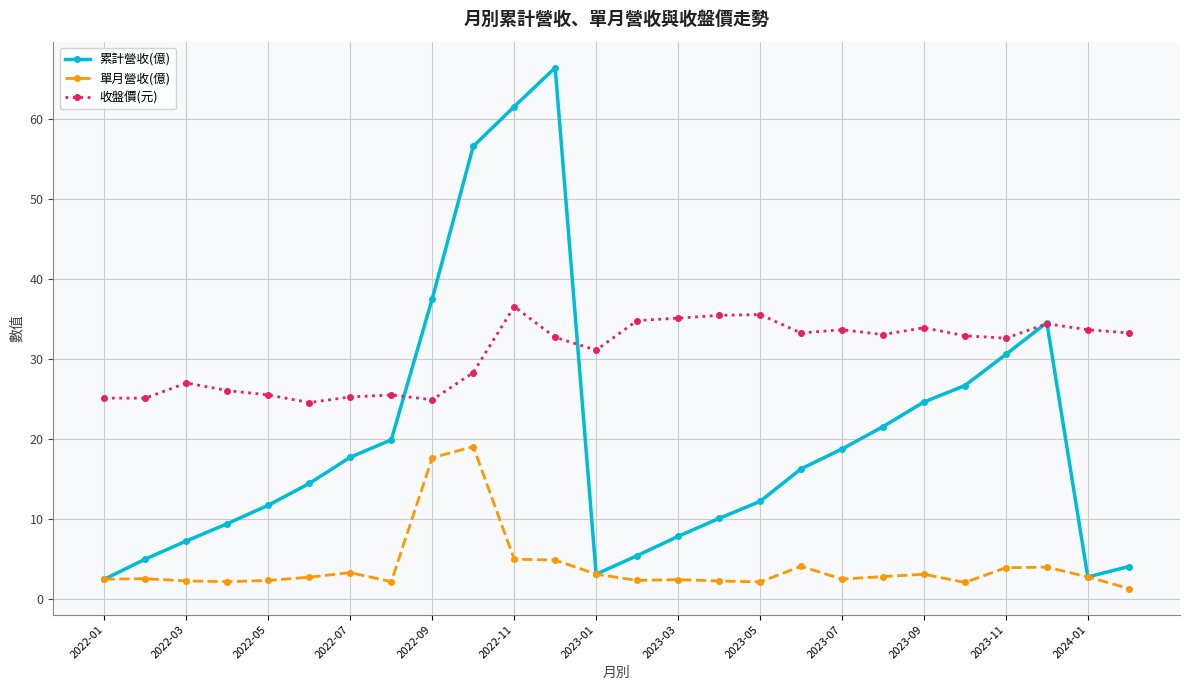

True or false: 收盤價(元) and 單月營收(億) intersect in this chart.

False